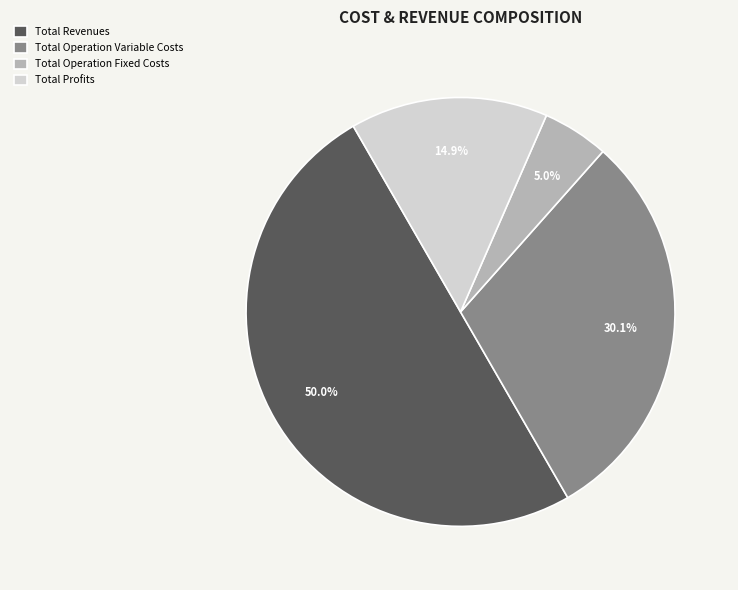

Does Total Operation Fixed Costs represent more than half of the total?

No